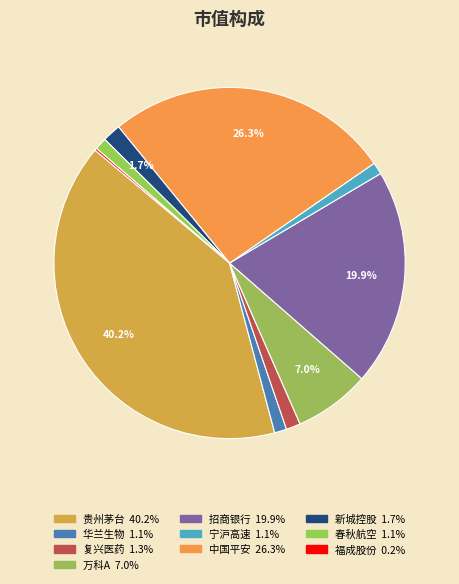

Approximately how many times larger is the value at 中国平安 compared to 春秋航空?

23.7